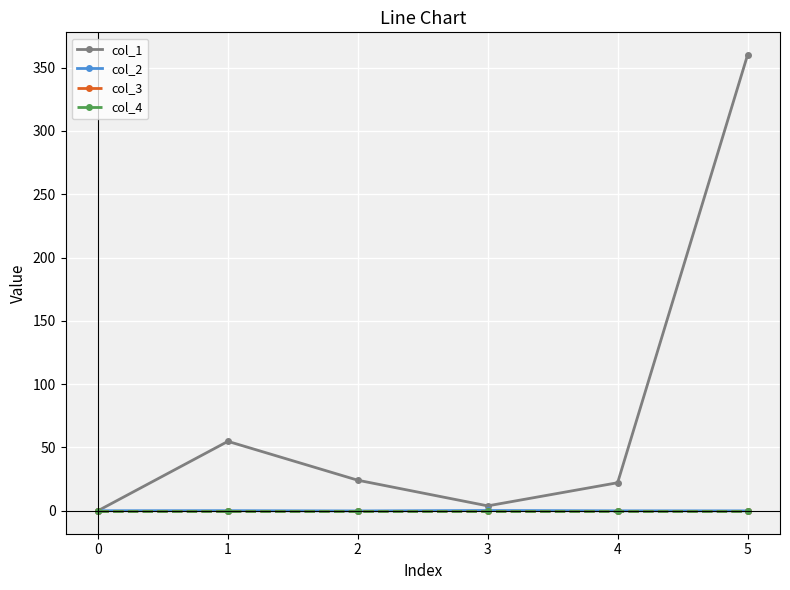

What is the value of the col_2 point at the 4th from the left?

0.2